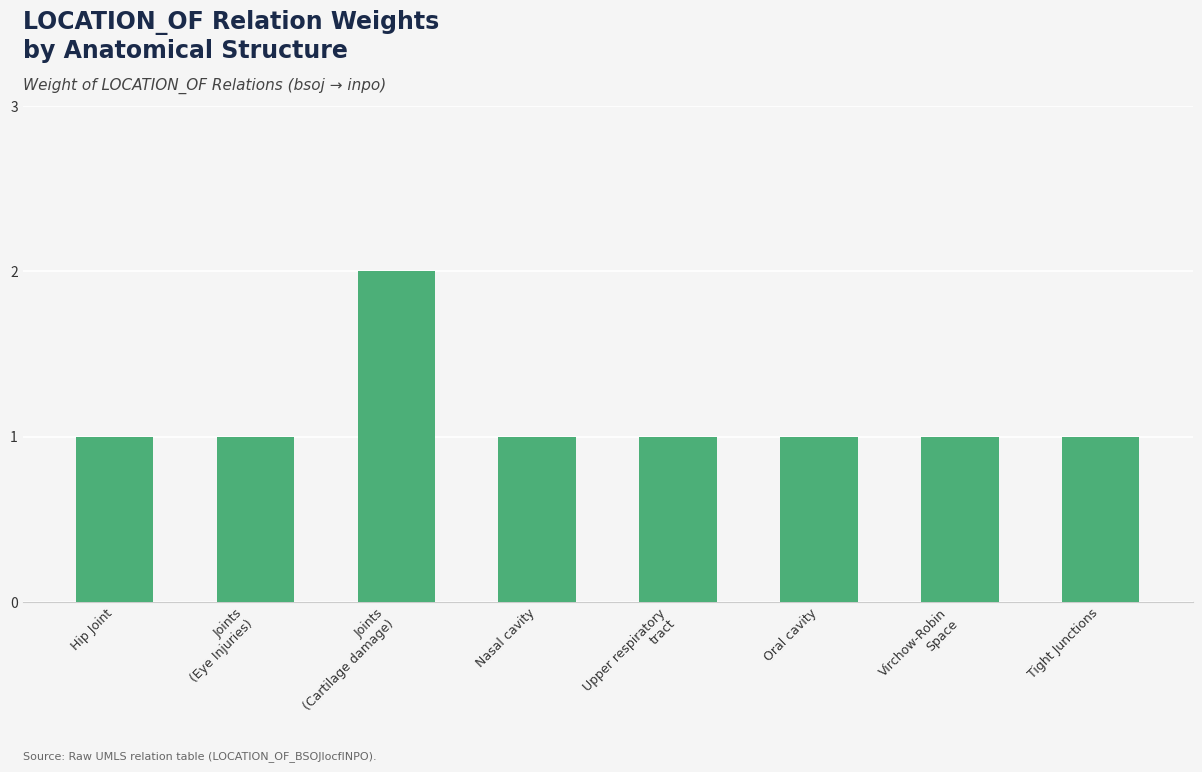

What is the label of the 2nd bar from the right?

Virchow-Robin
Space